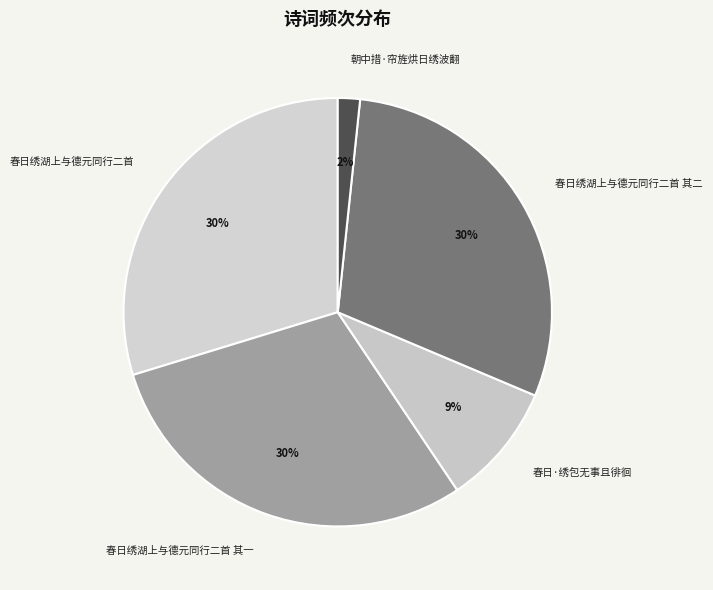

Between 春日·绣包无事且徘徊 and 春日绣湖上与德元同行二首 其二, which is larger?

春日绣湖上与德元同行二首 其二